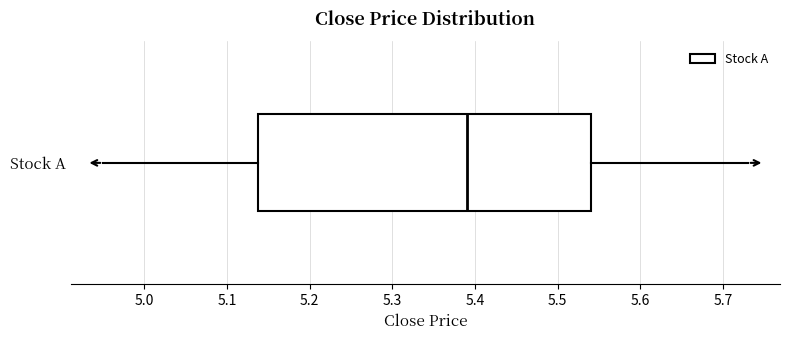

Where does the left whisker of the box for Stock A end on the x-axis? The values are not printed on the chart, so give them approximately, as read against the axis.

4.95